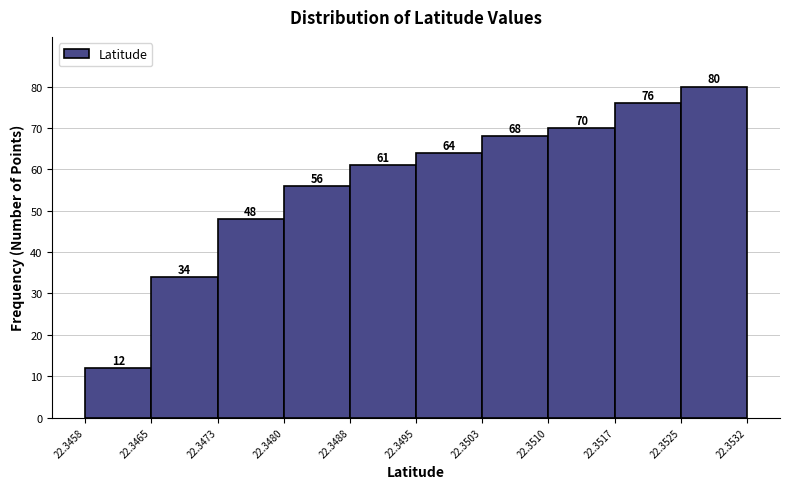

What is the height of the bar covering 22.3473 to 22.3480 on the x-axis?

48